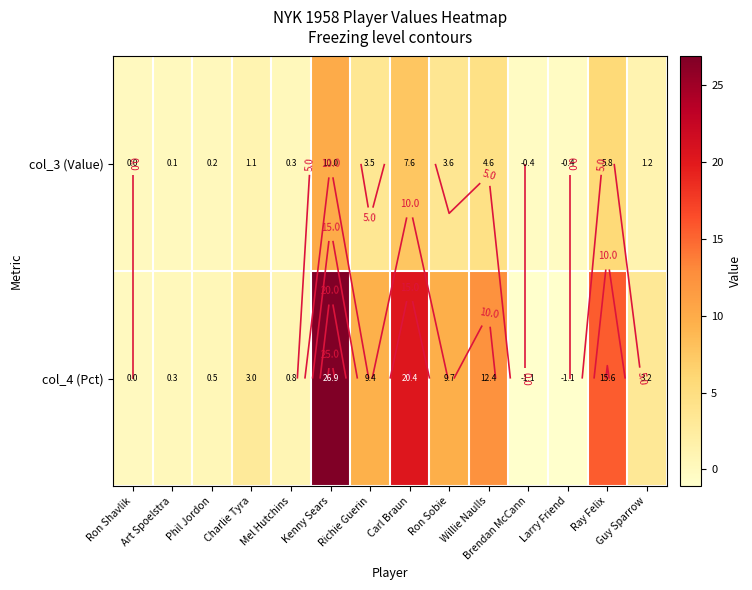

Rank the series at Ron Shavlik from highest to lowest value.

col_3 (Value), col_4 (Pct)